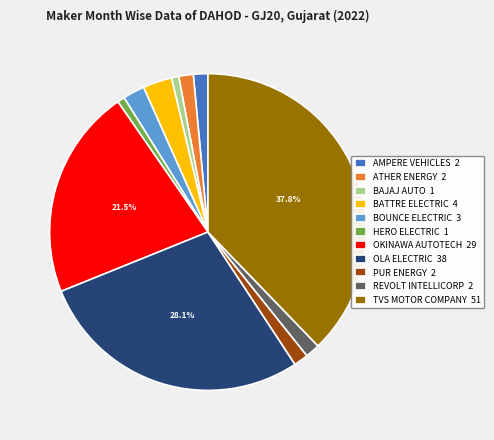

Count the number of slices in the pie.

11